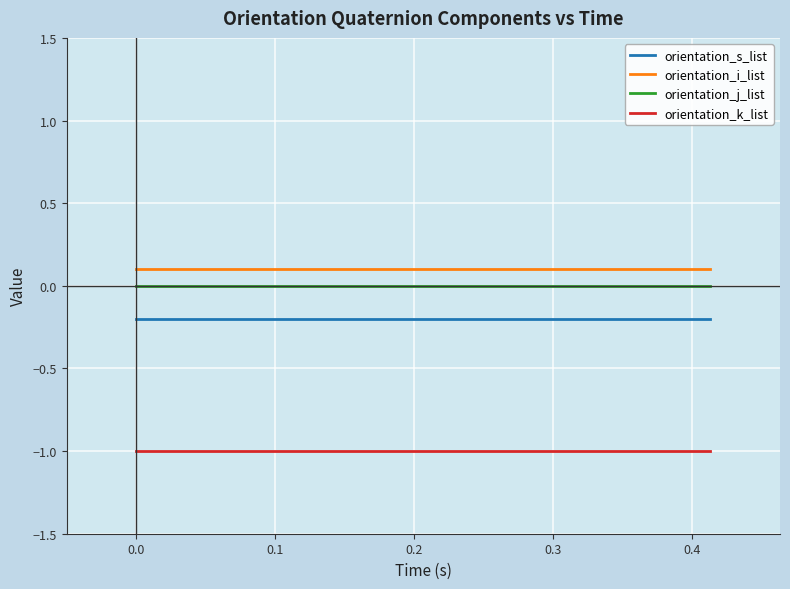

What are all the series names shown in the legend?

orientation_s_list, orientation_i_list, orientation_j_list, orientation_k_list